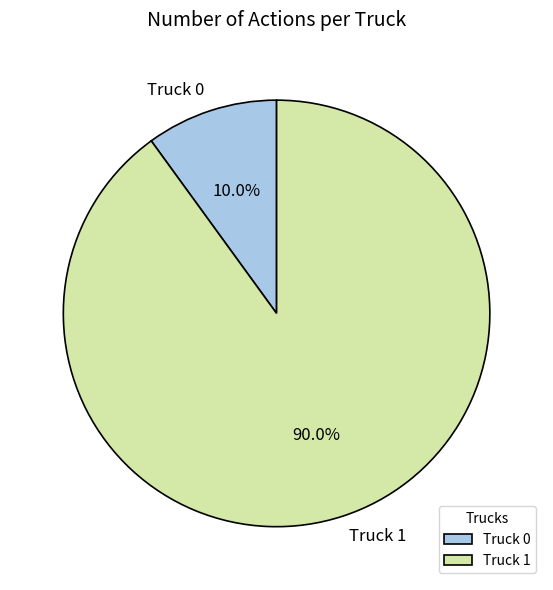

Count the number of slices in the pie.

2